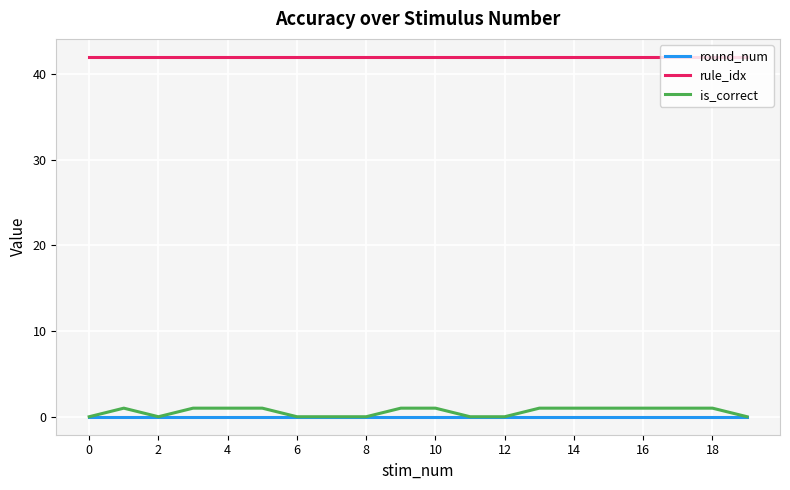

Which series has the largest total across all categories?

rule_idx